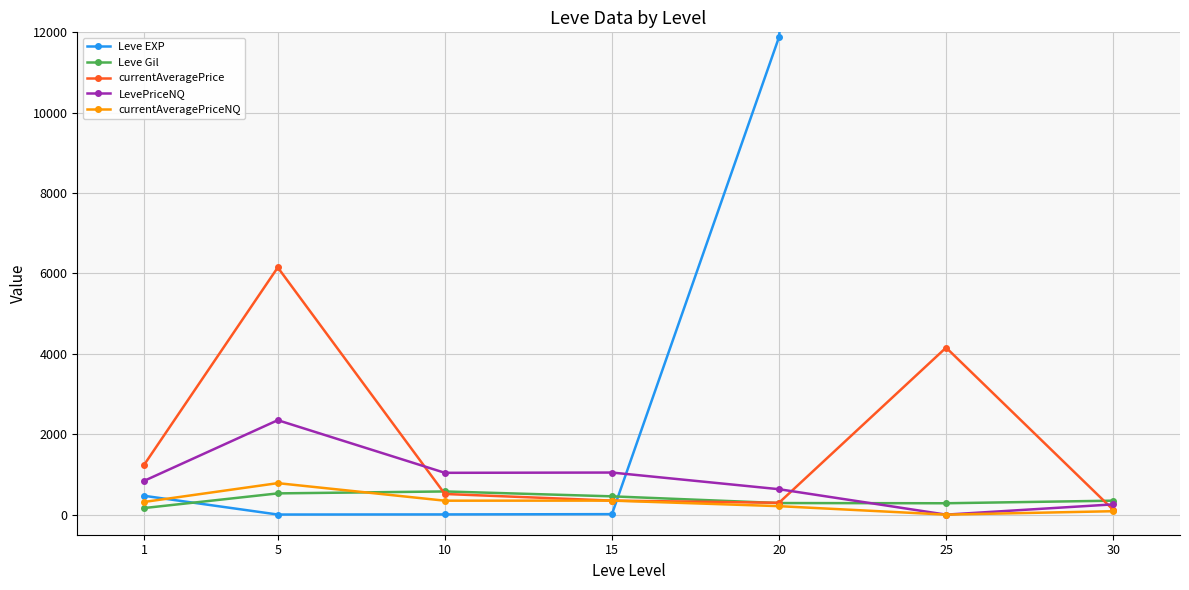

What is the difference between the highest and lowest values at 1?

1075.8